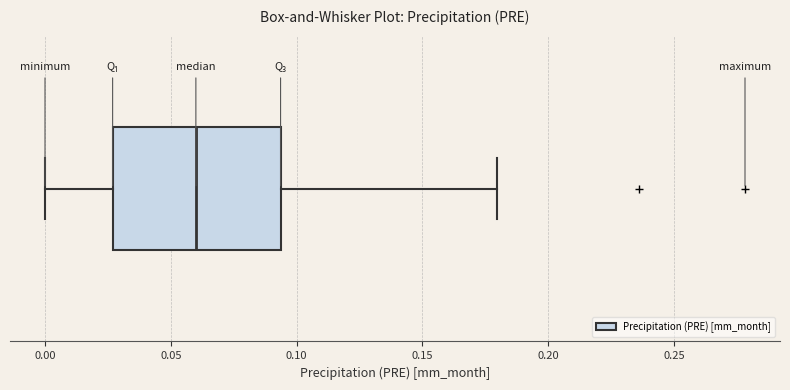

Where does the median line of the box sit on the x-axis? The values are not printed on the chart, so give them approximately, as read against the axis.

0.060